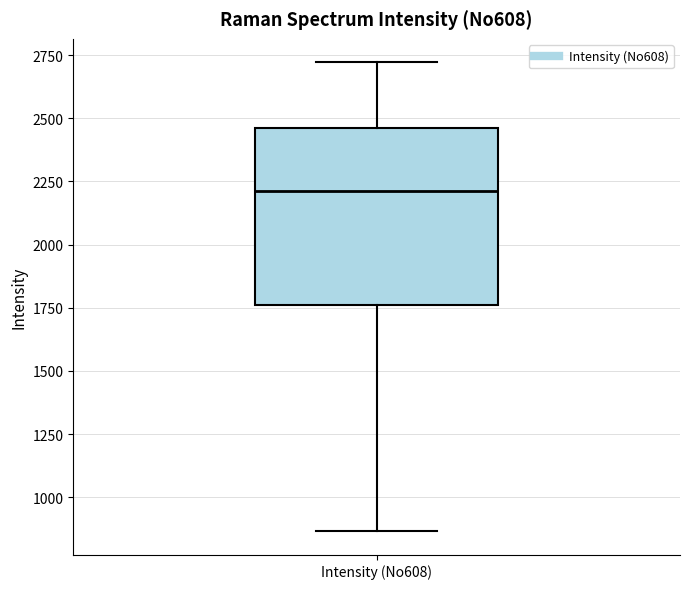

Read this box plot against the y-axis: the position of the median line, the range covered by the box, and the ends of both whiskers. The values are not printed on the chart, so give them approximately, as read against the axis.

median 2200, box 1750 to 2450, whiskers 850 to 2700